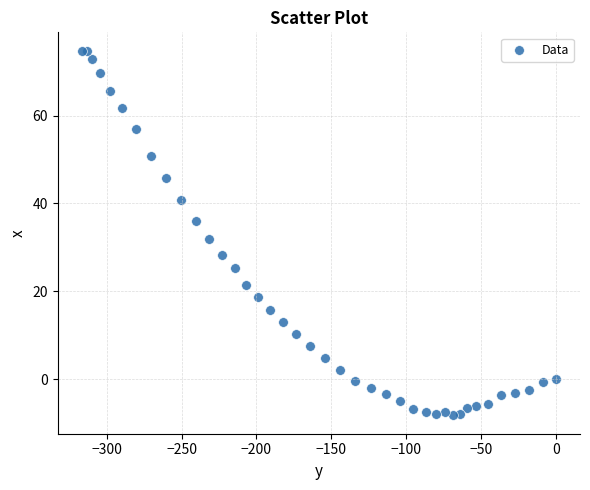

What Y value in the scatter plot is closest to 33?

32.0